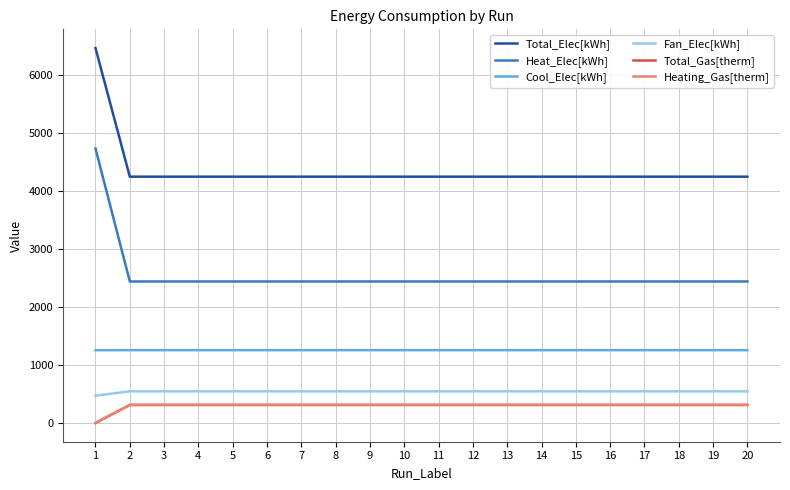

List the series in order of their peak value, lowest first.

Total_Gas[therm], Heating_Gas[therm], Fan_Elec[kWh], Cool_Elec[kWh], Heat_Elec[kWh], Total_Elec[kWh]